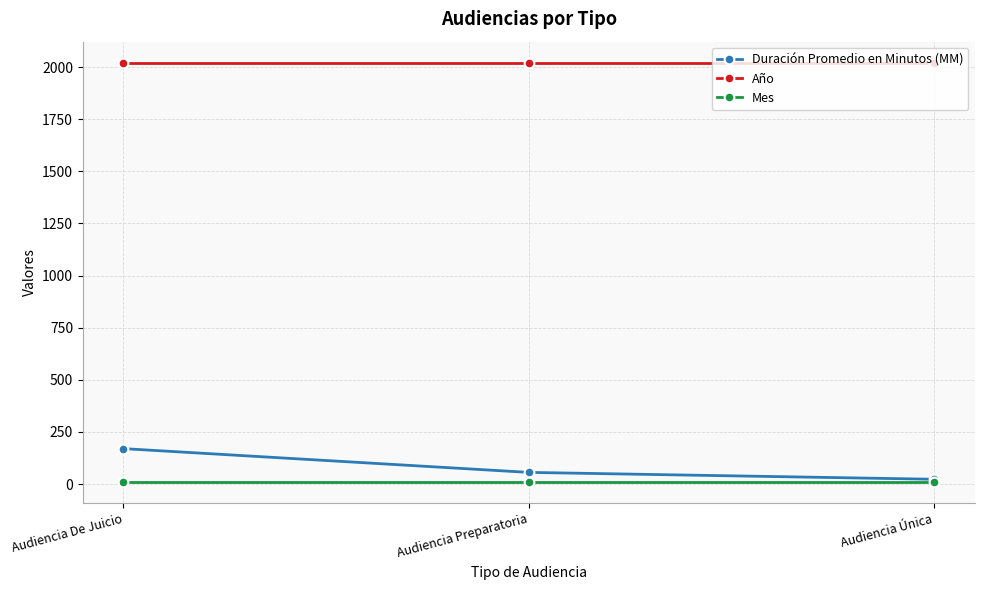

Does the chart display data point markers on the line(s)?

Yes